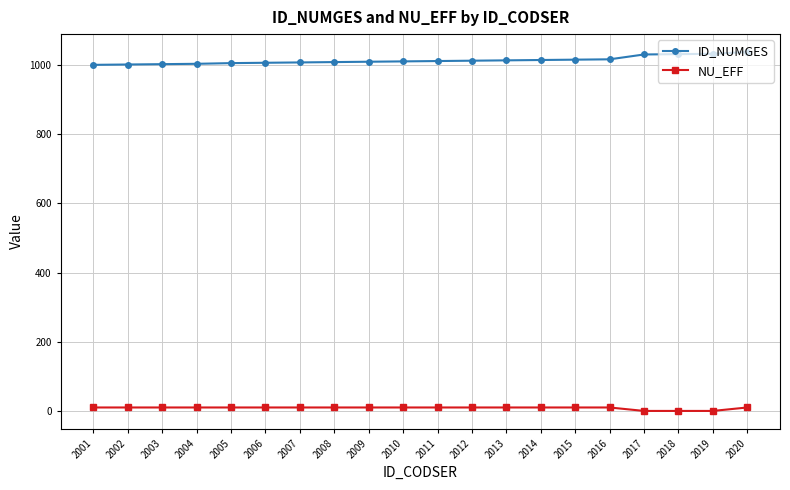

True or false: ID_NUMGES and NU_EFF cross at least once.

False